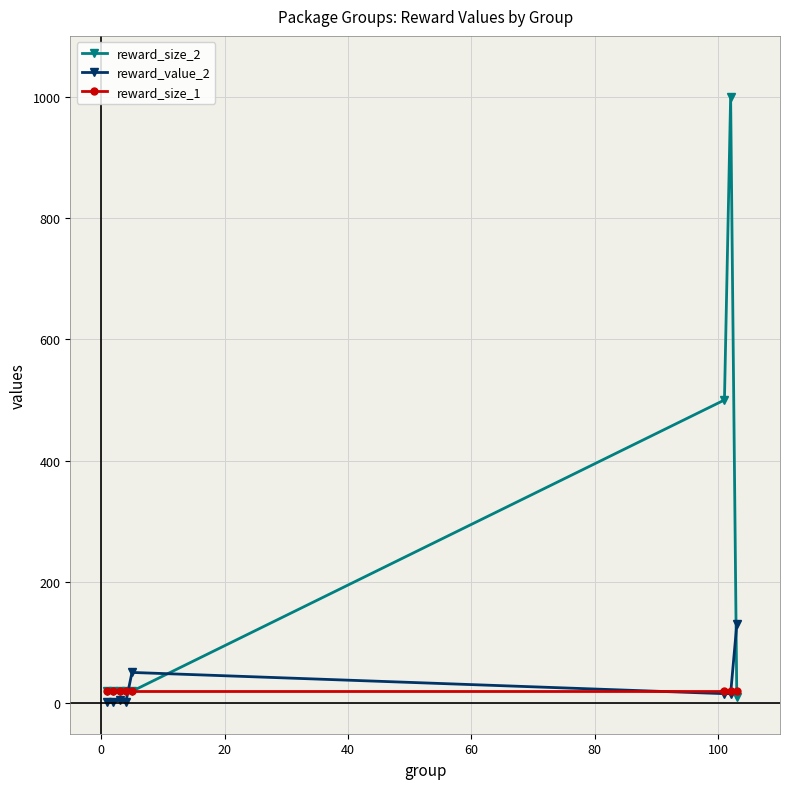

Which series has the widest spread of values?

reward_size_2